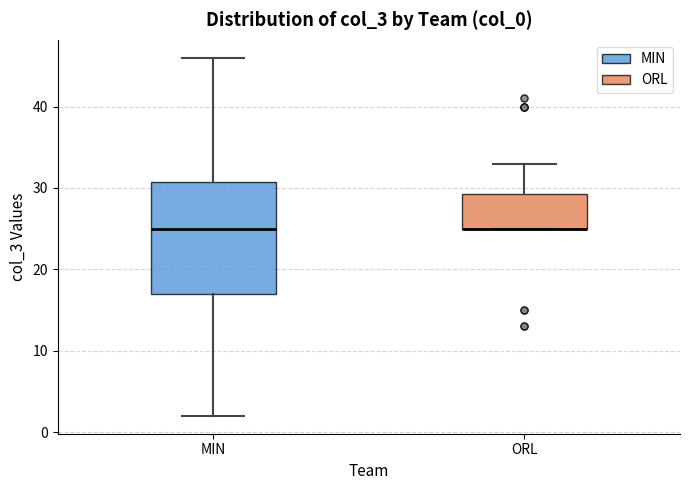

Comparing the boxes themselves (not the whiskers), which one is the tallest?

MIN